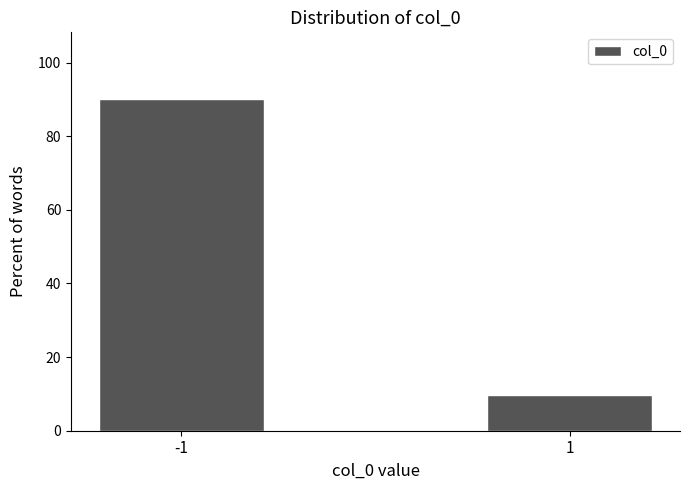

Reading left to right, transcribe all the data shown in this chart.

-1=90.2	1=9.8